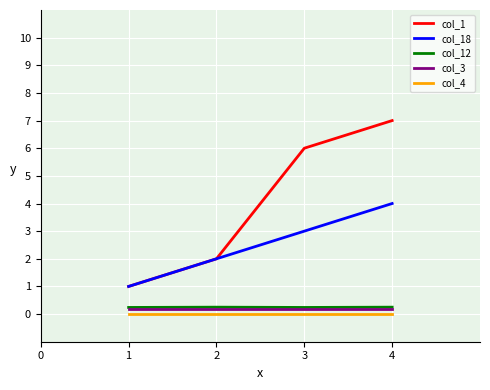

Which series has the largest total across all categories?

col_1